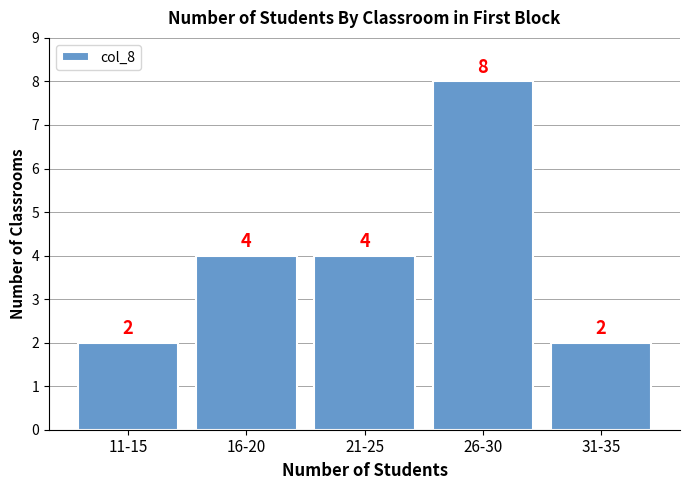

Reading right to left, what are all the values shown in this chart?

2	8	4	4	2